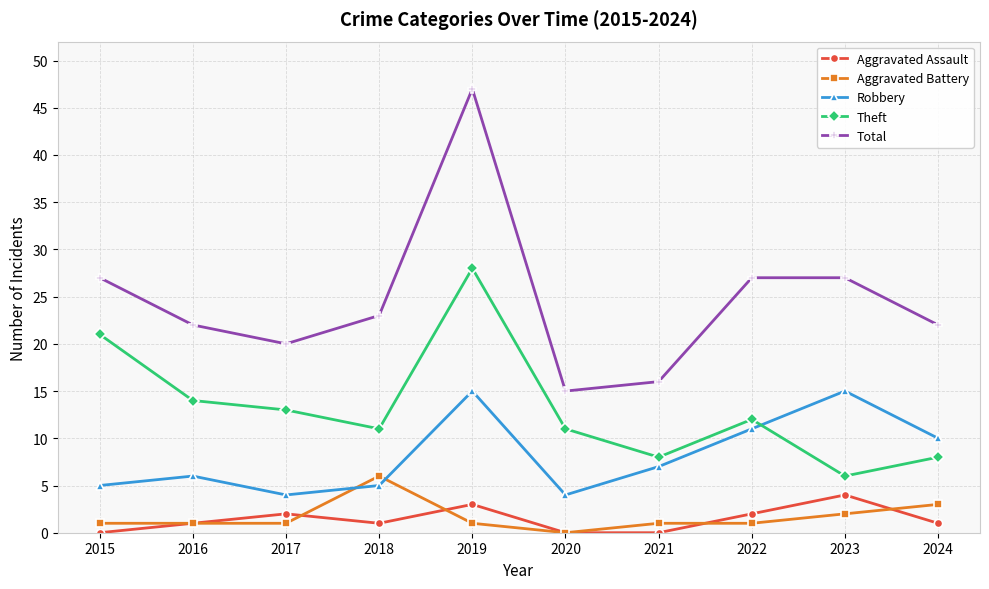

True or false: Robbery and Aggravated Battery intersect in this chart.

True